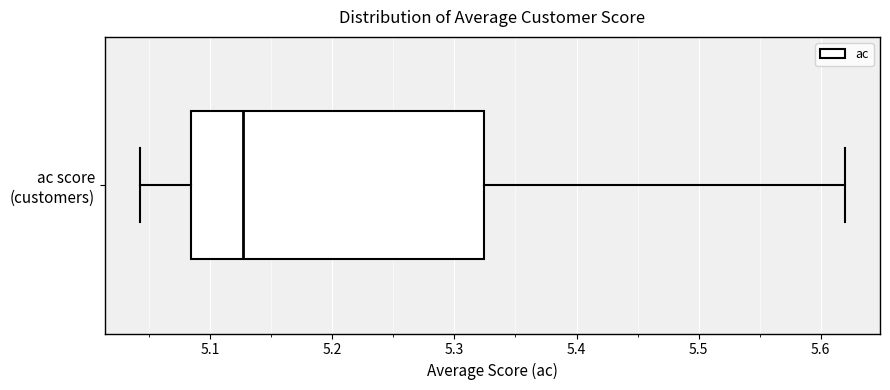

Read this box plot against the x-axis: the position of the median line, the range covered by the box, and the ends of both whiskers. The values are not printed on the chart, so give them approximately, as read against the axis.

median 5.13, box 5.08 to 5.32, whiskers 5.04 to 5.62